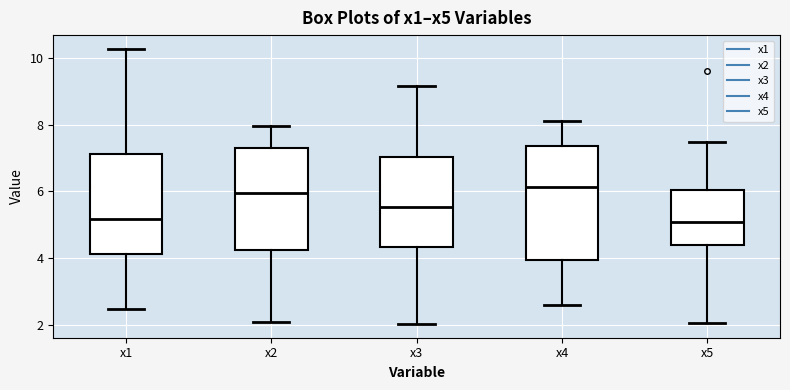

Where is the upper edge of the box for x1 on the y-axis? The values are not printed on the chart, so give them approximately, as read against the axis.

7.2